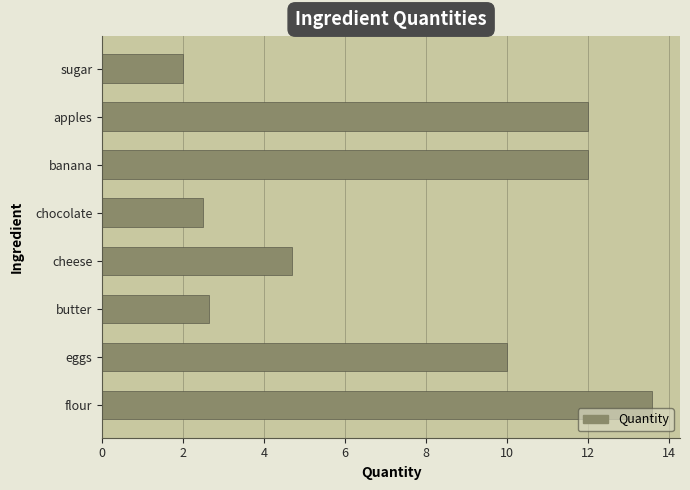

How many data points are less than 10?

4